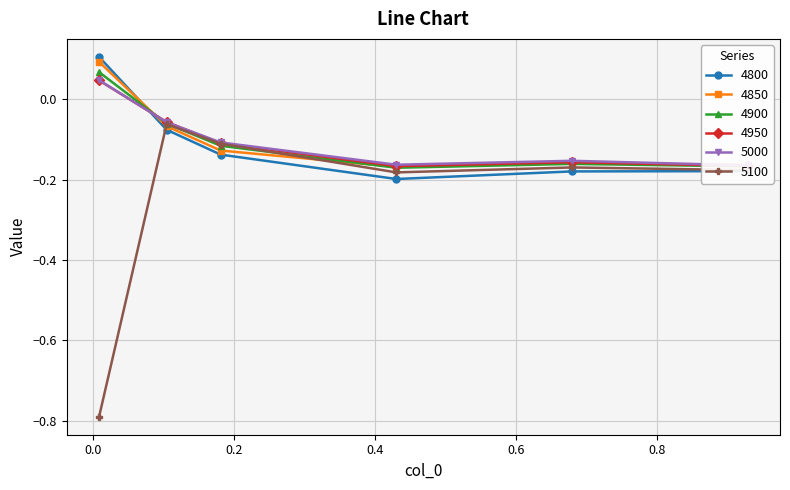

True or false: 4850 and 4900 cross at least once.

True